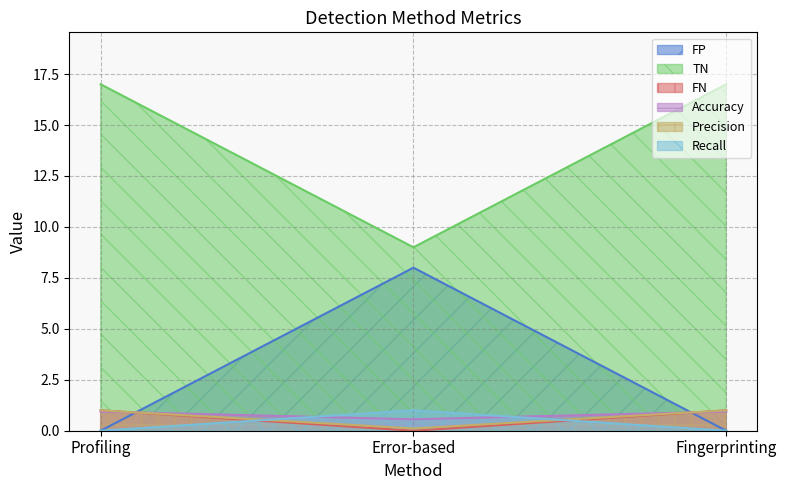

Which category has the lowest value in the Accuracy series?

Error-based